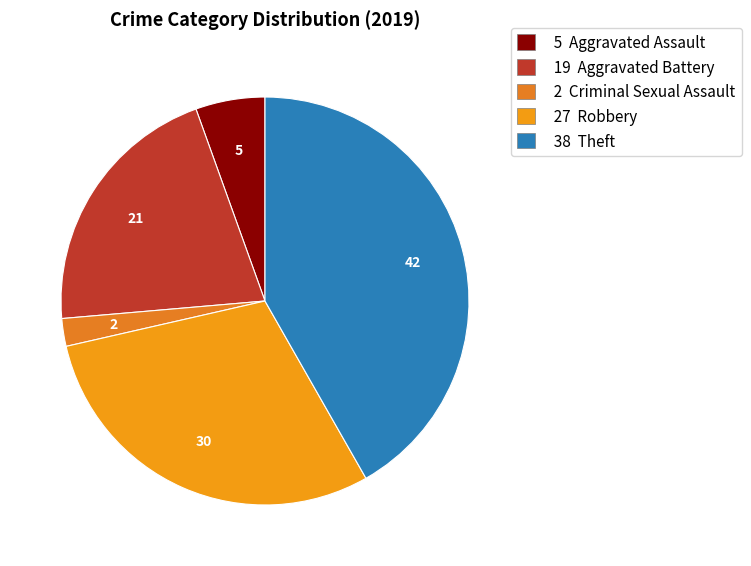

Count the number of slices in the pie.

5